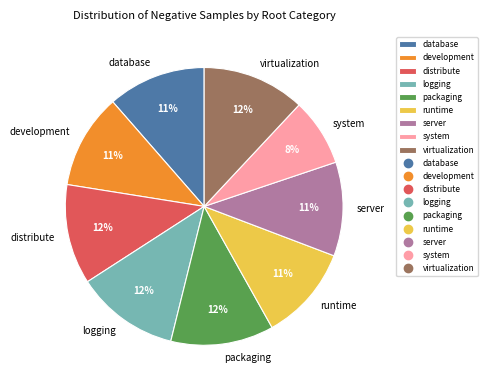

Which slice is the smallest?

system